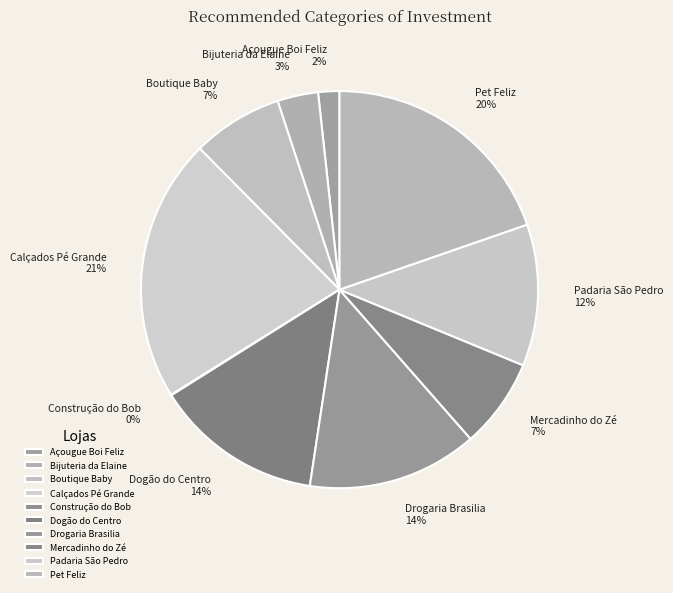

To the nearest percent, what percentage of the pie is Padaria São Pedro?

12%